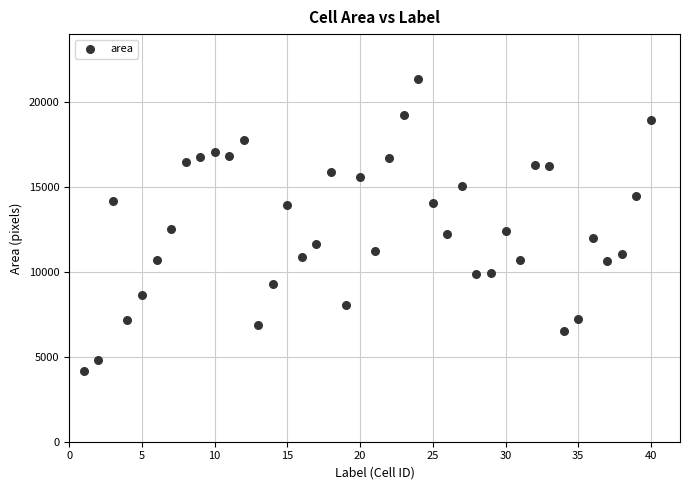

What is the range of X values (max minus min)?

39